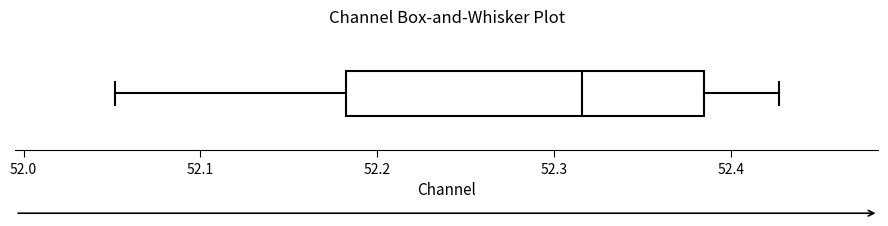

Read this box plot against the x-axis: the position of the median line, the range covered by the box, and the ends of both whiskers. The values are not printed on the chart, so give them approximately, as read against the axis.

median 52.32, box 52.18 to 52.39, whiskers 52.05 to 52.43